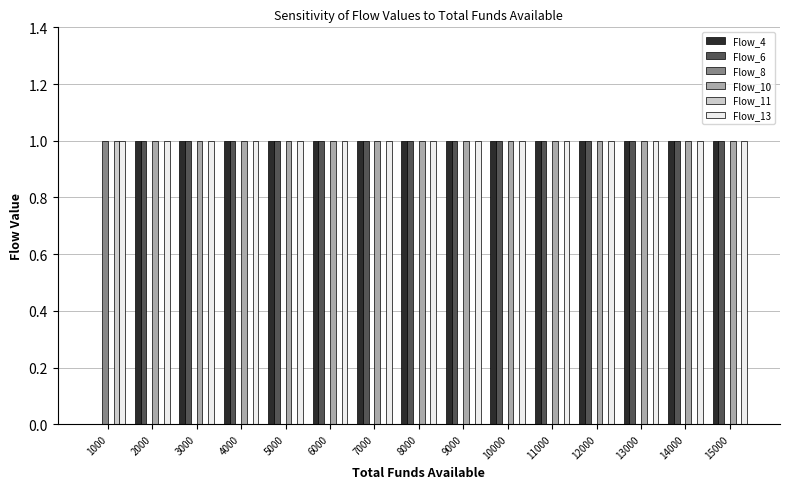

What is the maximum value shown in the chart?

1